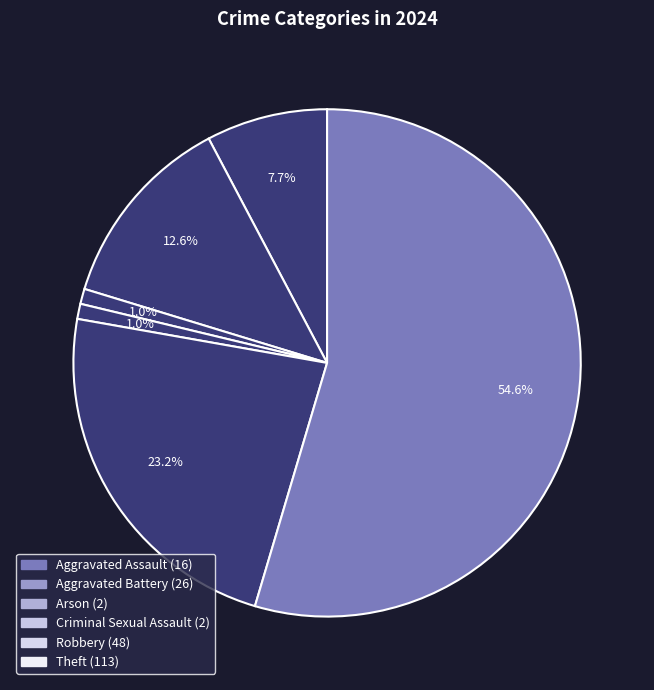

Combined, what portion of the pie is Aggravated Assault and Aggravated Battery?

20.3%